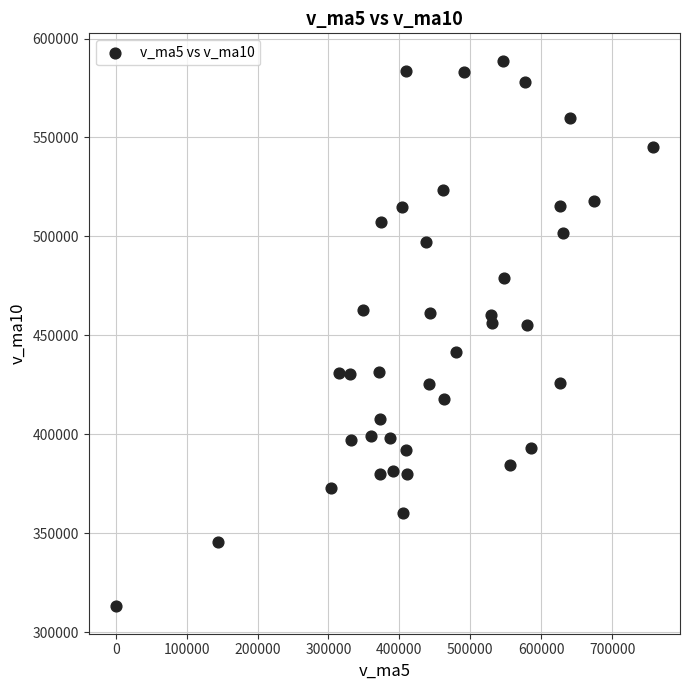

What is the range of X values (max minus min)?

757772.1